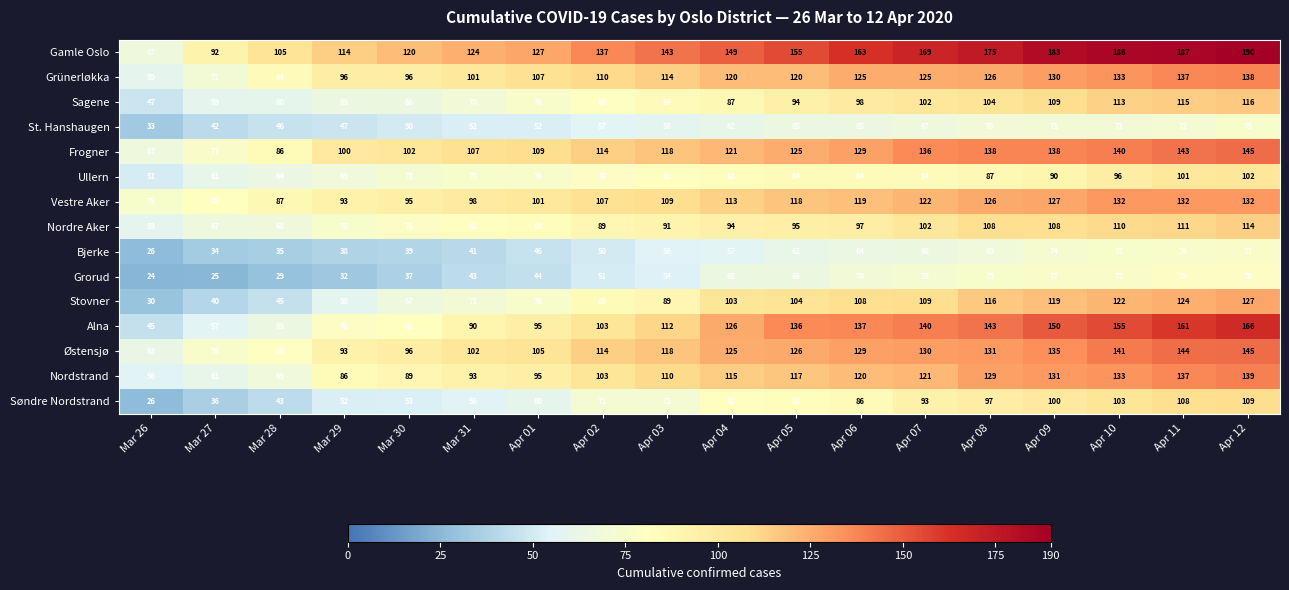

Is it true that Vestre Aker equals 213 at Apr 10?

False